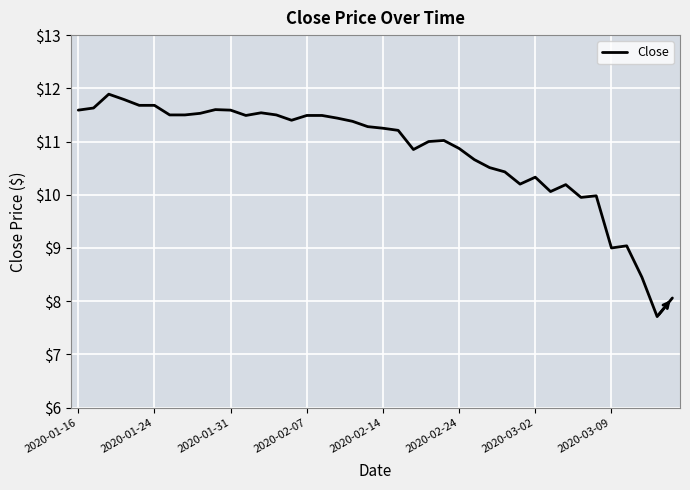

How many lines are shown in the chart?

1